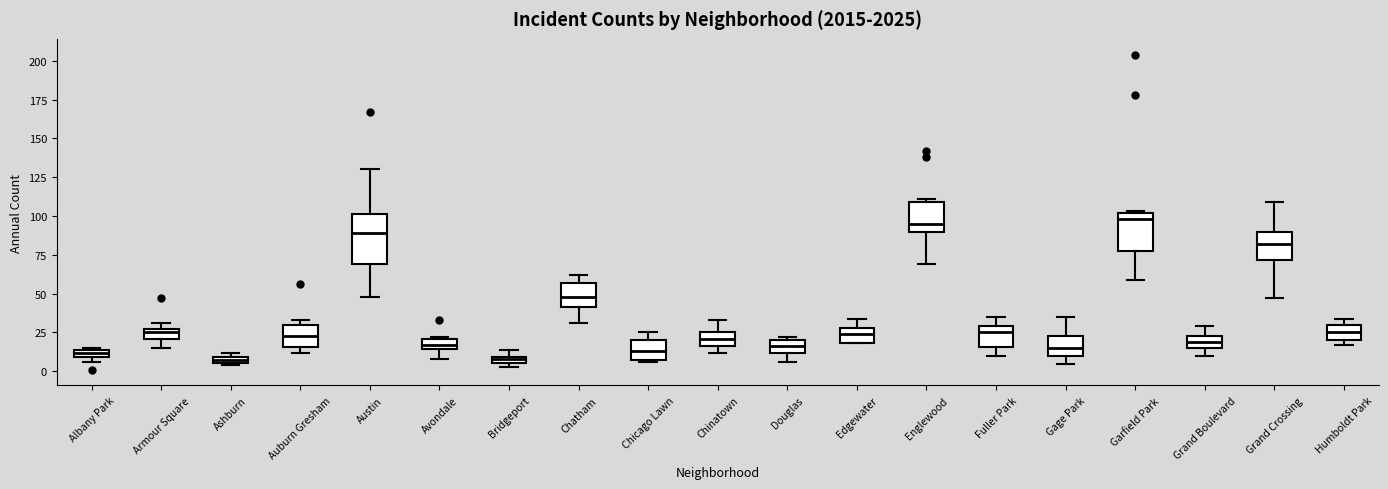

Comparing the boxes themselves (not the whiskers), which one is the tallest?

Austin